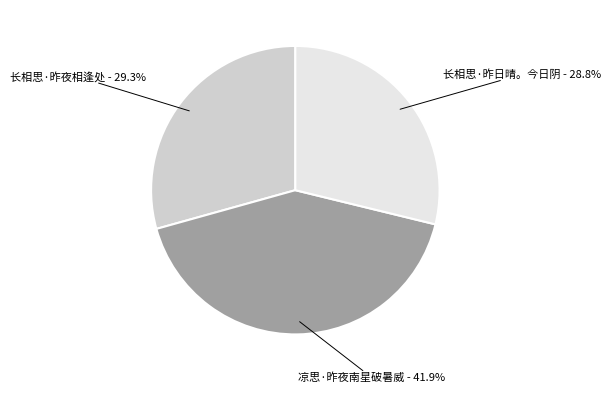

Does any single category account for the majority?

No